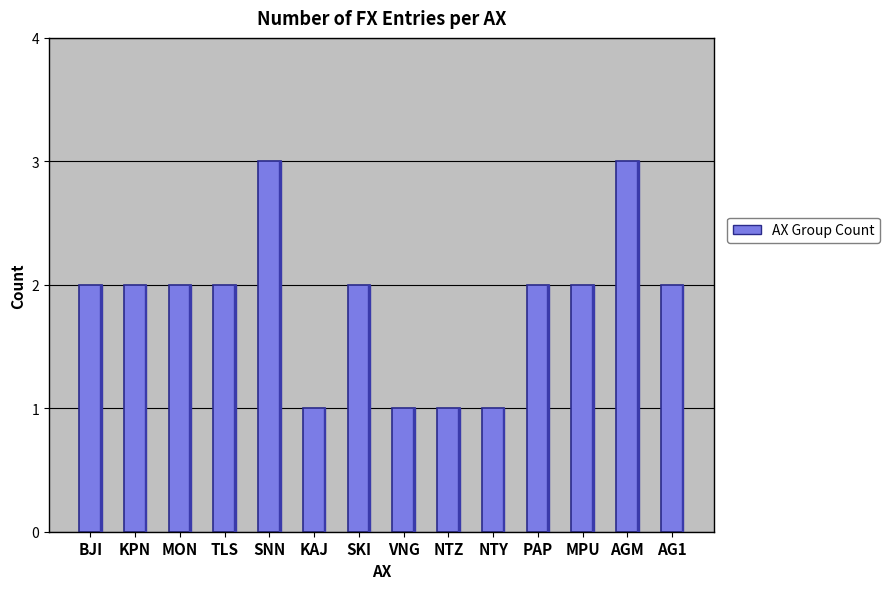

Count the number of data series in this chart.

1